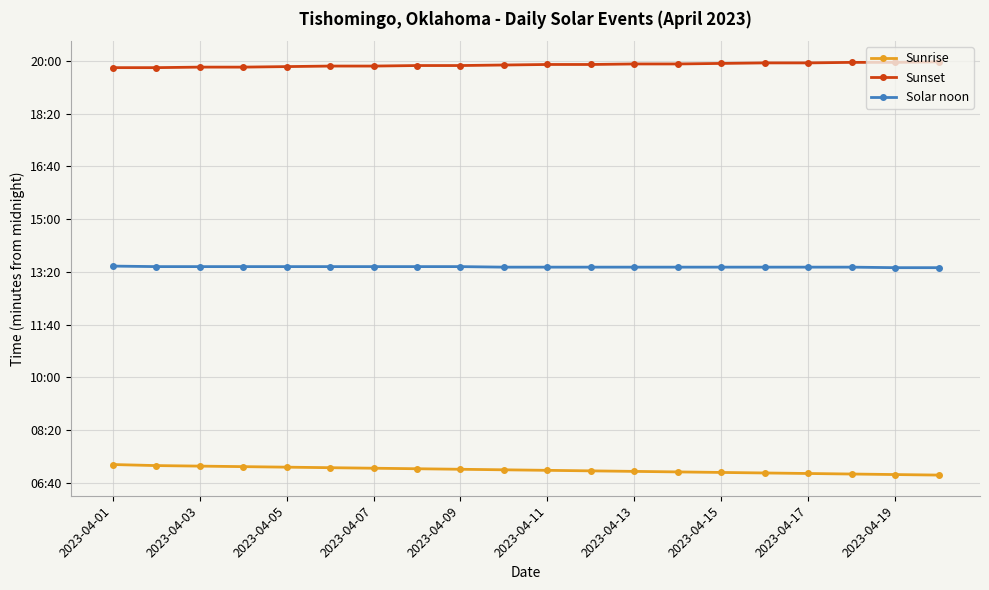

List the series in order of their overall mean, lowest first.

Sunrise, Solar noon, Sunset